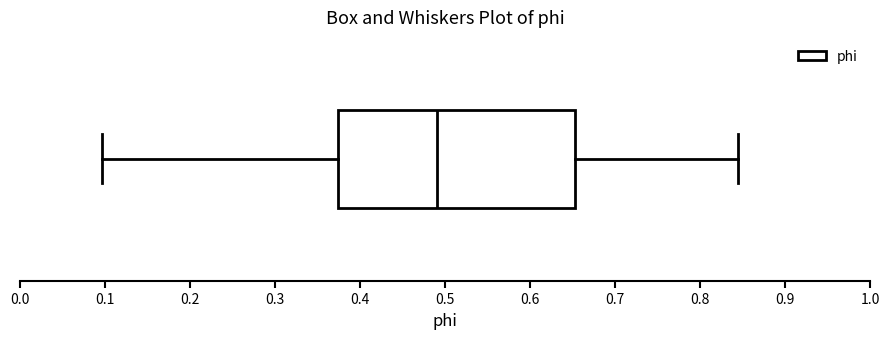

Transcribe this box plot: give where the median line is, the range the box spans, and where the two whiskers end, as read against the x-axis. The values are not printed on the chart, so give them approximately, as read against the axis.

median 0.49, box 0.37 to 0.65, whiskers 0.10 to 0.84